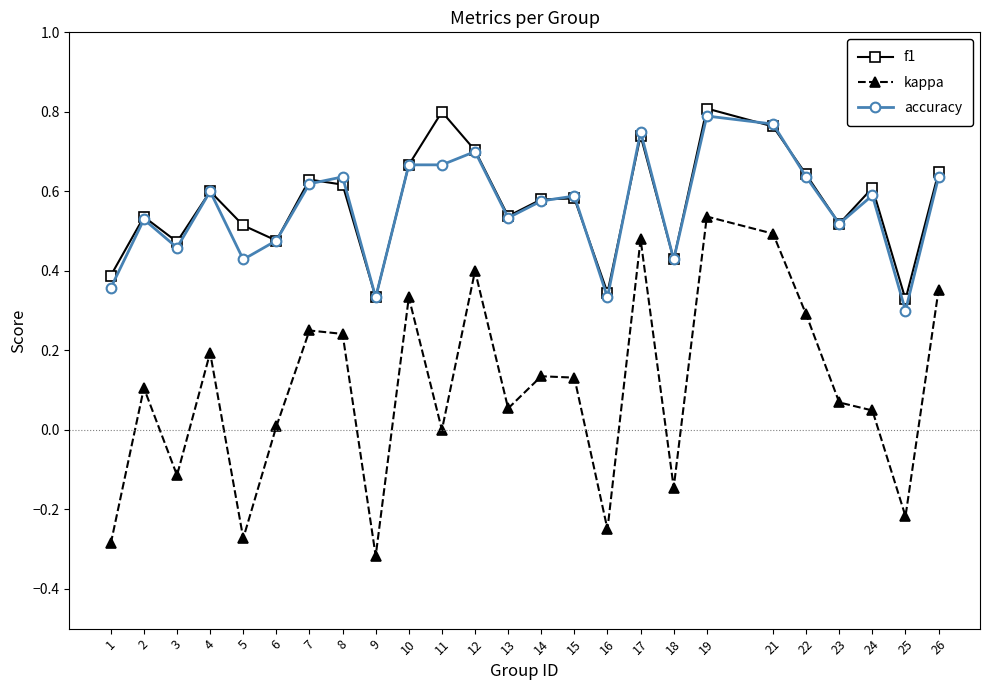

Between 19 and 25, which series saw the biggest shift?

kappa